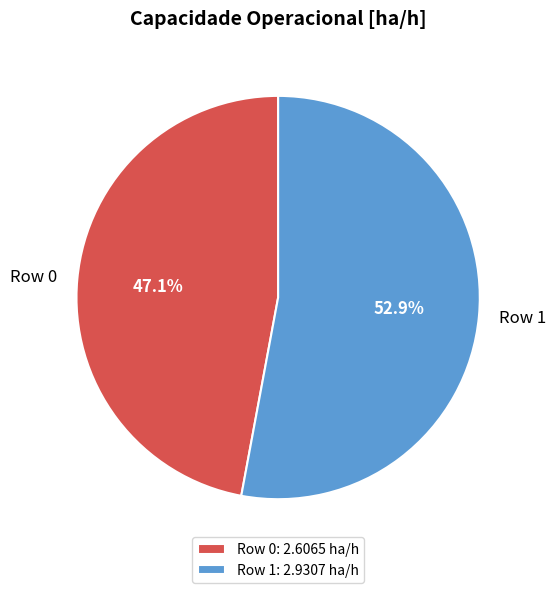

Is there a majority slice in this chart?

Yes